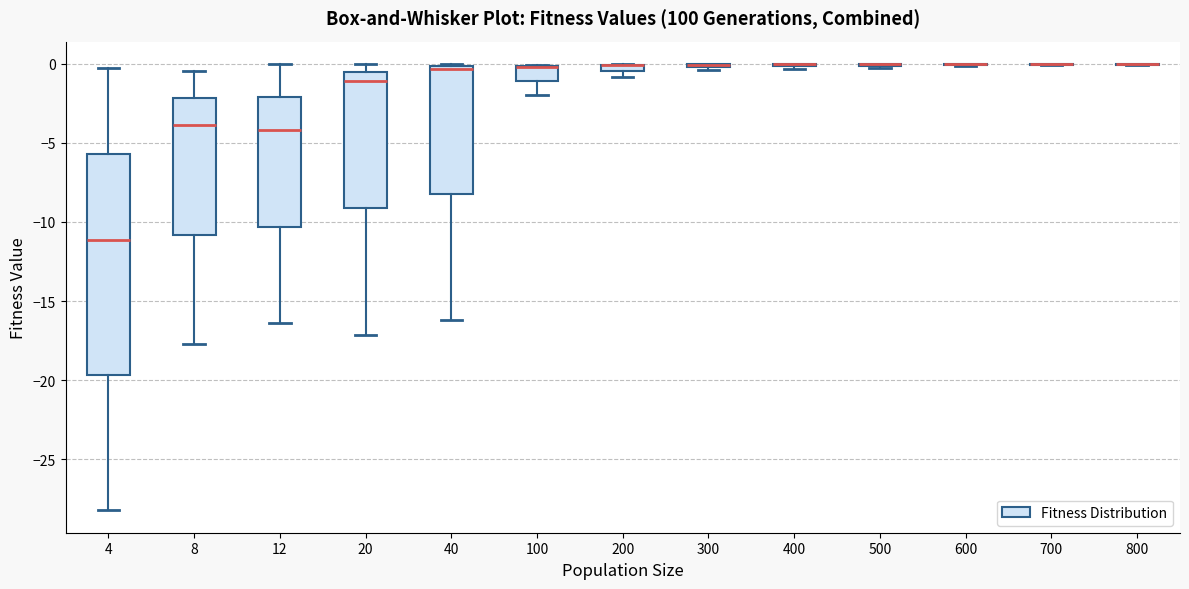

Comparing the boxes themselves (not the whiskers), which one is the tallest?

4